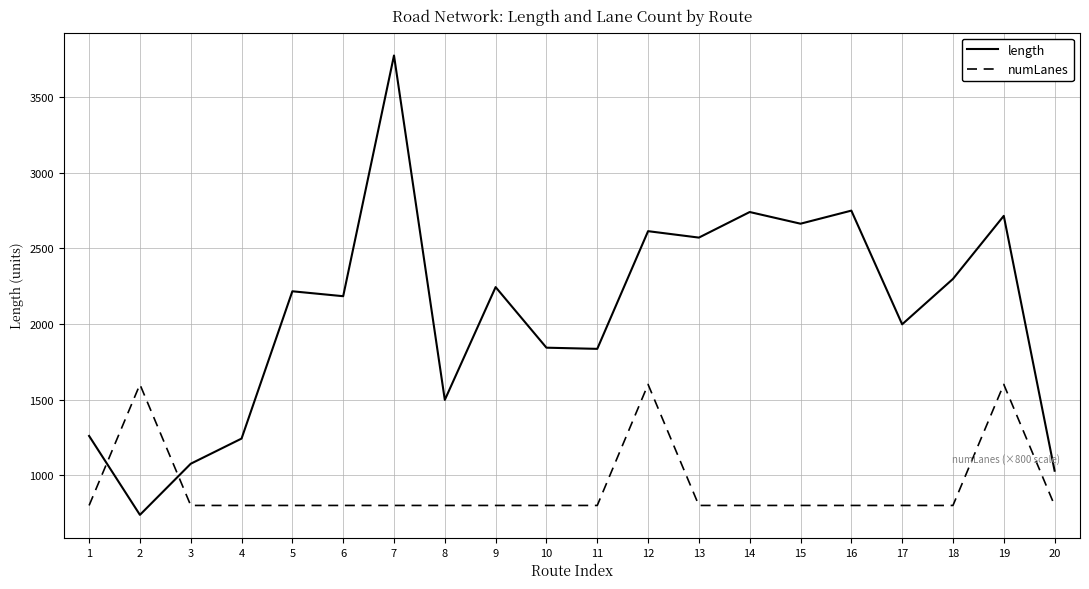

Which series has the largest range (max minus min)?

length